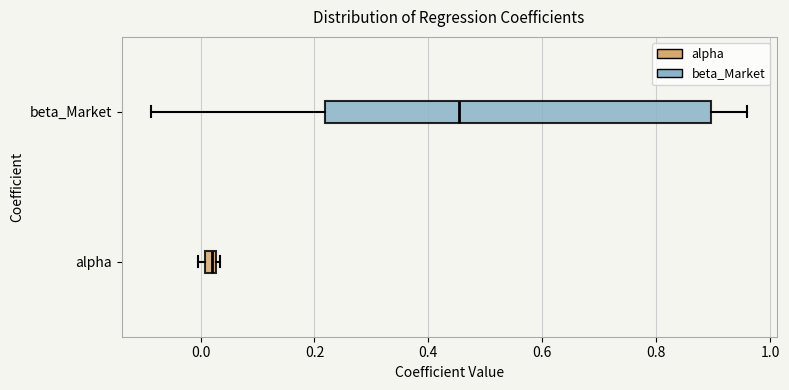

Where is the left edge of the box for alpha on the x-axis? The values are not printed on the chart, so give them approximately, as read against the axis.

0.00